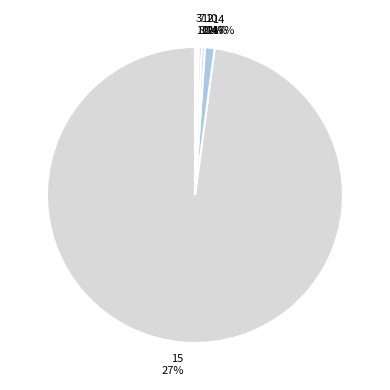

The 3 slice represents 0% of the pie. True or false?

True